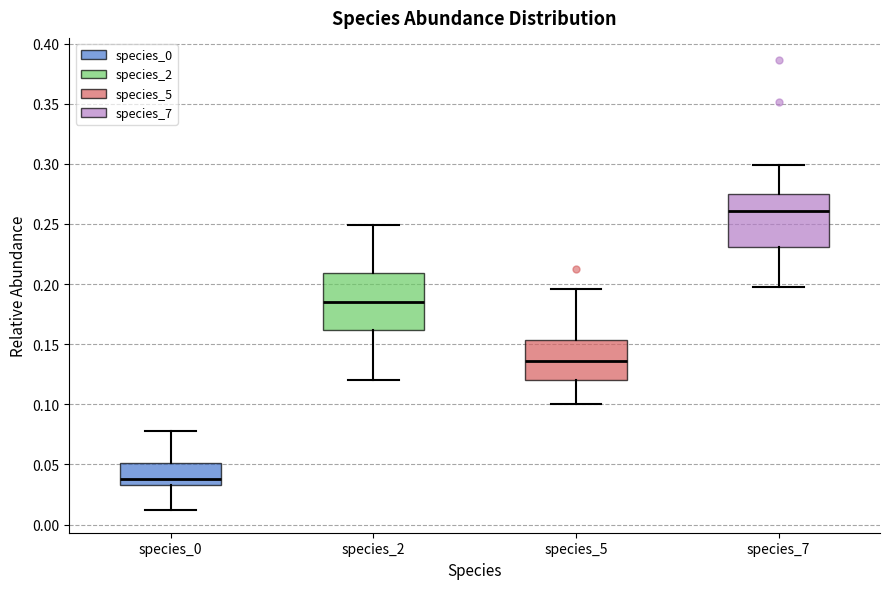

Reading left to right, transcribe this box plot: for each box, give where its median line is, the range the box spans, and where its two whiskers end, as read against the y-axis. The values are not printed on the chart, so give them approximately, as read against the axis.

species_0: median 0.040, box 0.035 to 0.050, whiskers 0.010 to 0.080
species_2: median 0.185, box 0.160 to 0.210, whiskers 0.120 to 0.250
species_5: median 0.135, box 0.120 to 0.155, whiskers 0.100 to 0.195
species_7: median 0.260, box 0.230 to 0.275, whiskers 0.195 to 0.300